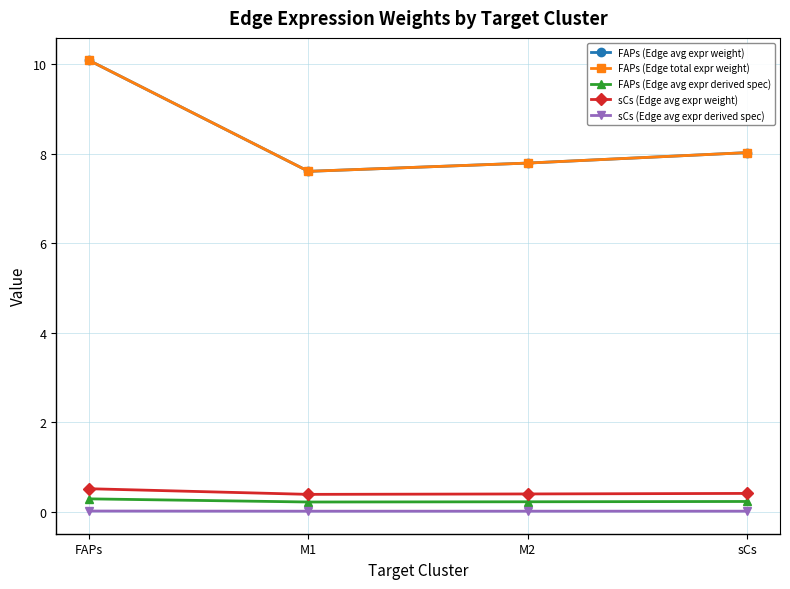

Is the value of sCs (Edge avg expr weight) at FAPs greater than the value of sCs (Edge avg expr derived spec) at M2?

Yes